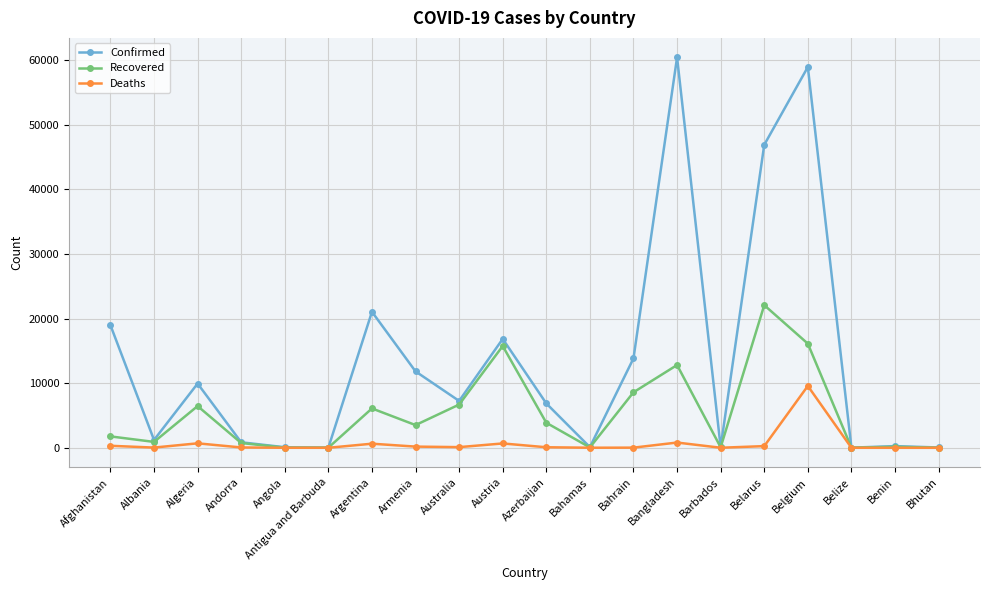

At which category does Confirmed reach its first local peak?

Algeria